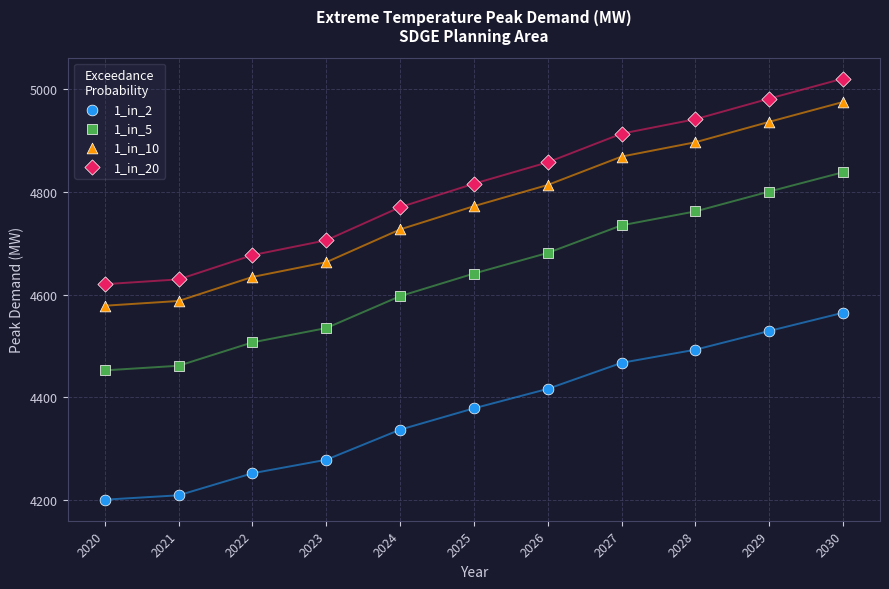

Which series reaches the minimum Y coordinate?

1_in_2